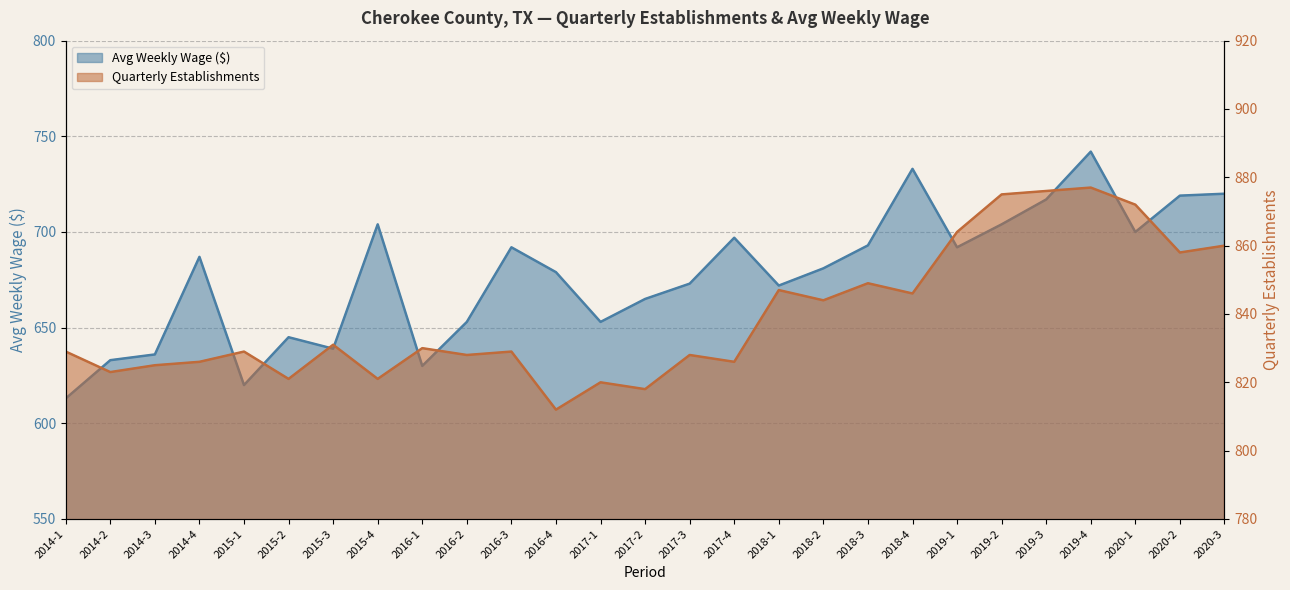

The avg_wkly_wage series shows 639 at 2015-3. True or false?

True